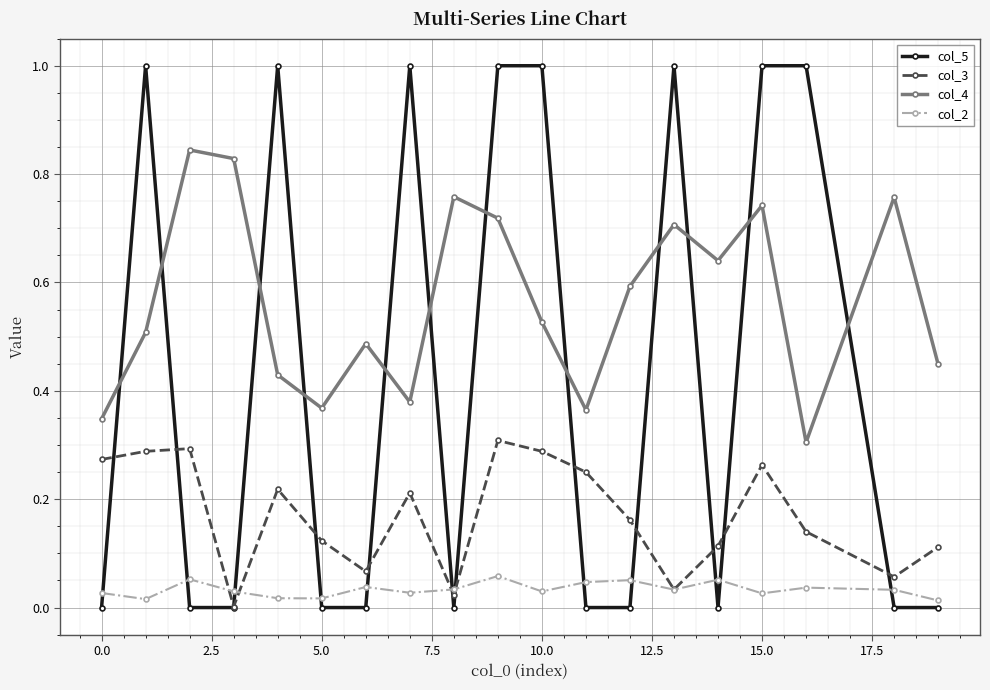

True or false: col_5 and col_3 intersect in this chart.

True